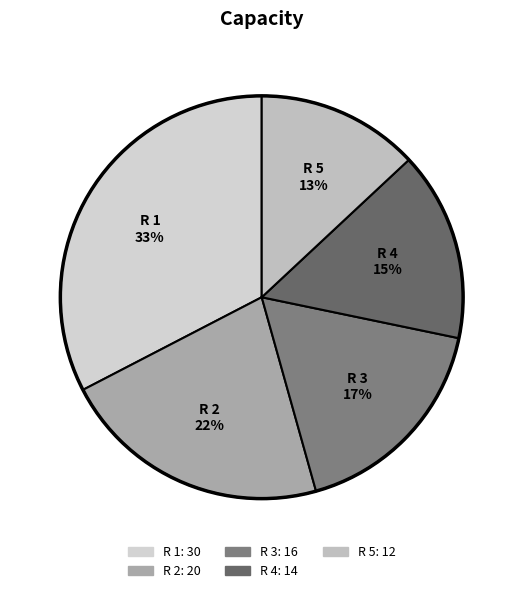

What percentage is the R 5 slice, to the nearest percent?

13%